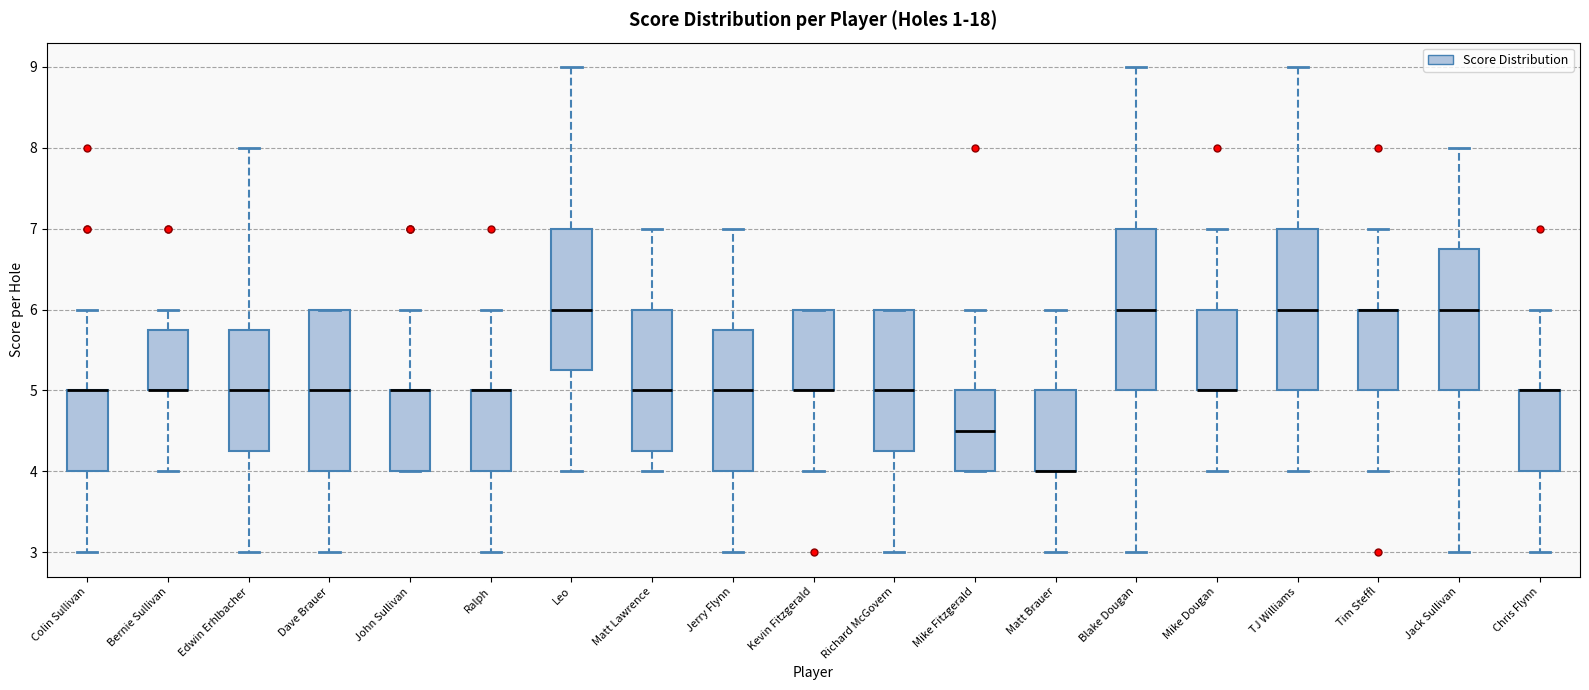

Reading left to right, transcribe this box plot: for each box, give where its median line is, the range the box spans, and where its two whiskers end, as read against the y-axis. The values are not printed on the chart, so give them approximately, as read against the axis.

Colin Sullivan: median 5.0 (drawn on the box's upper edge), box 4.0 to 5.0, whiskers 3.0 to 6.0
Bernie Sullivan: median 5.0 (drawn on the box's lower edge), box 5.0 to 5.8, whiskers 4.0 to 6.0
Edwin Erhlbacher: median 5.0, box 4.3 to 5.8, whiskers 3.0 to 8.0
Dave Brauer: median 5.0, box 4.0 to 6.0, whiskers 3.0 to 6.0
John Sullivan: median 5.0 (drawn on the box's upper edge), box 4.0 to 5.0, whiskers 4.0 to 6.0
Ralph: median 5.0 (drawn on the box's upper edge), box 4.0 to 5.0, whiskers 3.0 to 6.0
Leo: median 6.0, box 5.3 to 7.0, whiskers 4.0 to 9.0
Matt Lawrence: median 5.0, box 4.3 to 6.0, whiskers 4.0 to 7.0
Jerry Flynn: median 5.0, box 4.0 to 5.8, whiskers 3.0 to 7.0
Kevin Fitzgerald: median 5.0 (drawn on the box's lower edge), box 5.0 to 6.0, whiskers 4.0 to 6.0
Richard McGovern: median 5.0, box 4.3 to 6.0, whiskers 3.0 to 6.0
Mike Fitzgerald: median 4.5, box 4.0 to 5.0, whiskers 4.0 to 6.0
Matt Brauer: median 4.0 (drawn on the box's lower edge), box 4.0 to 5.0, whiskers 3.0 to 6.0
Blake Dougan: median 6.0, box 5.0 to 7.0, whiskers 3.0 to 9.0
Mike Dougan: median 5.0 (drawn on the box's lower edge), box 5.0 to 6.0, whiskers 4.0 to 7.0
TJ Williams: median 6.0, box 5.0 to 7.0, whiskers 4.0 to 9.0
Tim Steffl: median 6.0 (drawn on the box's upper edge), box 5.0 to 6.0, whiskers 4.0 to 7.0
Jack Sullivan: median 6.0, box 5.0 to 6.8, whiskers 3.0 to 8.0
Chris Flynn: median 5.0 (drawn on the box's upper edge), box 4.0 to 5.0, whiskers 3.0 to 6.0